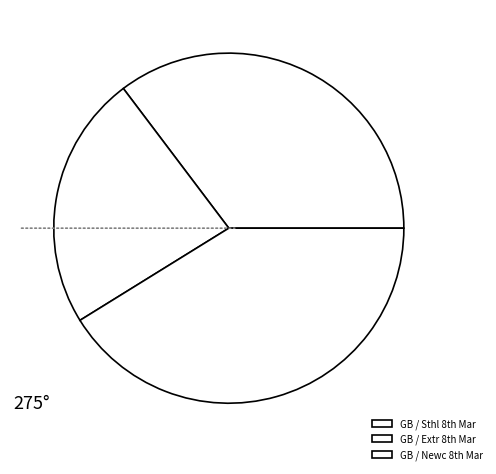

Does any single category account for the majority?

No